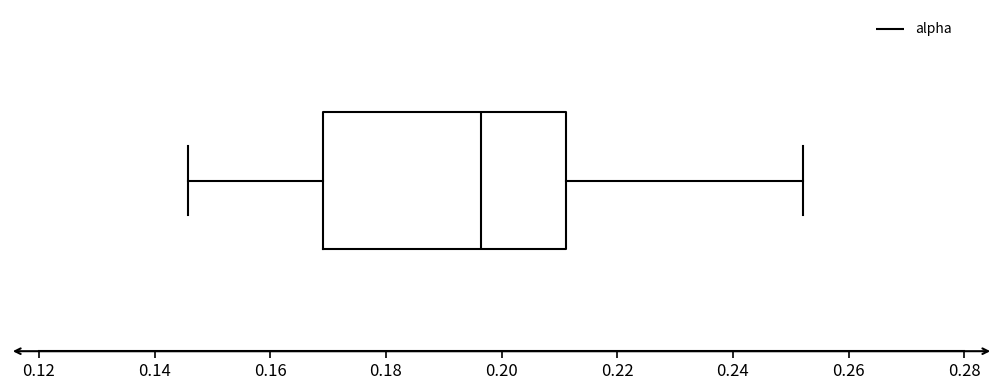

Read this box plot against the x-axis: the position of the median line, the range covered by the box, and the ends of both whiskers. The values are not printed on the chart, so give them approximately, as read against the axis.

median 0.196, box 0.170 to 0.212, whiskers 0.146 to 0.252